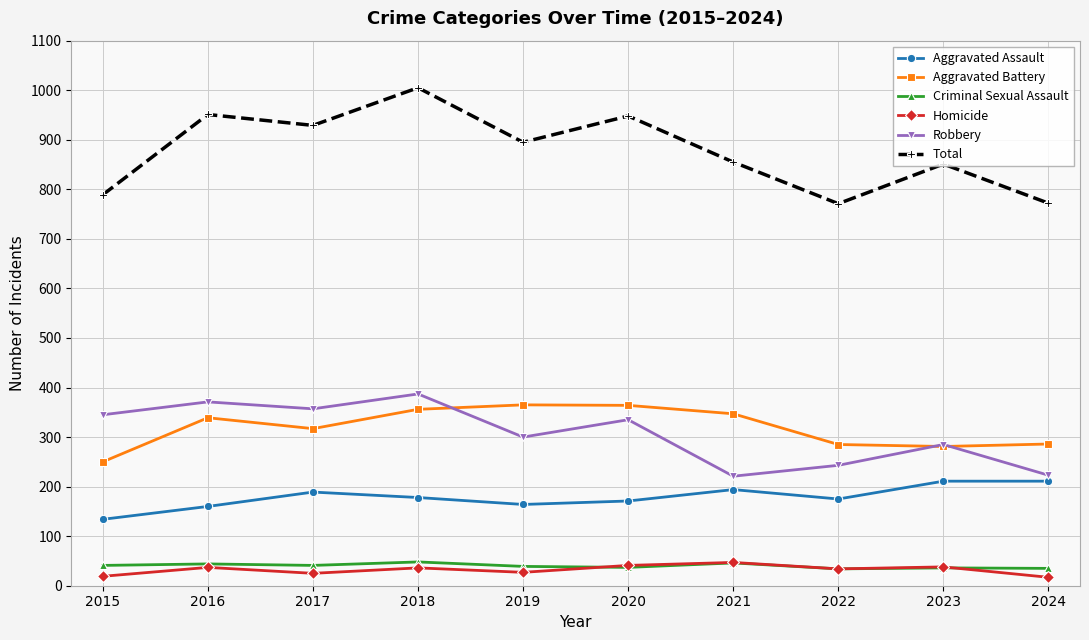

What are all the series names shown in the legend?

Aggravated Assault, Aggravated Battery, Criminal Sexual Assault, Homicide, Robbery, Total